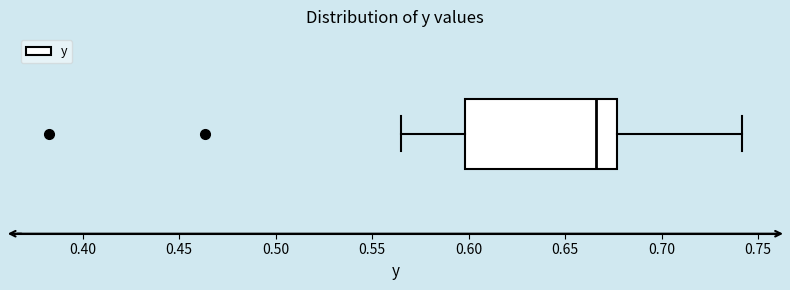

Read this box plot against the x-axis: the position of the median line, the range covered by the box, and the ends of both whiskers. The values are not printed on the chart, so give them approximately, as read against the axis.

median 0.665, box 0.600 to 0.675, whiskers 0.565 to 0.740